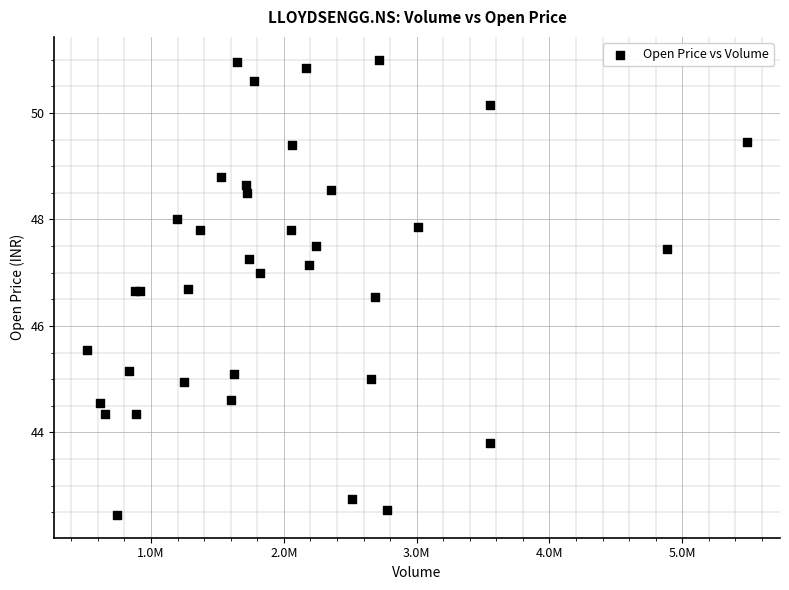

What Y value in the scatter plot is closest to 46?

45.5